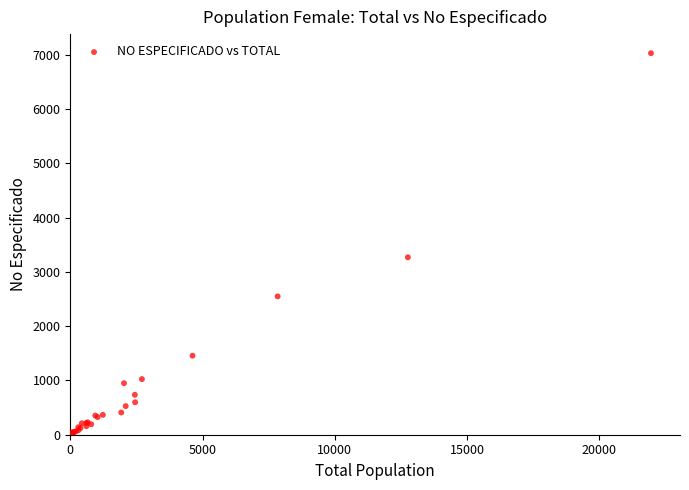

What Y value in the scatter plot is closest to 3515?

3269